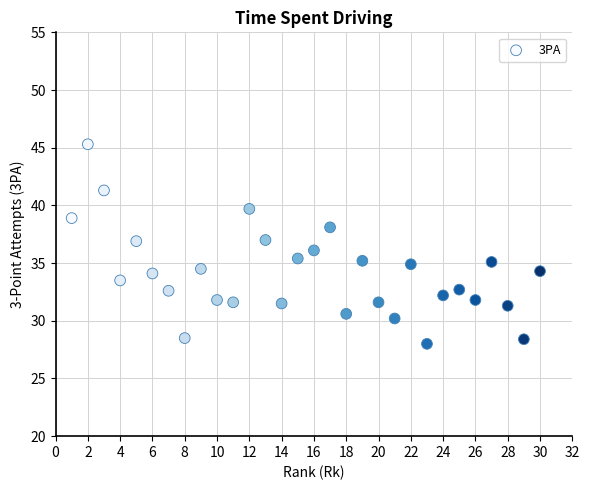

What is the range of X values (max minus min)?

29.0